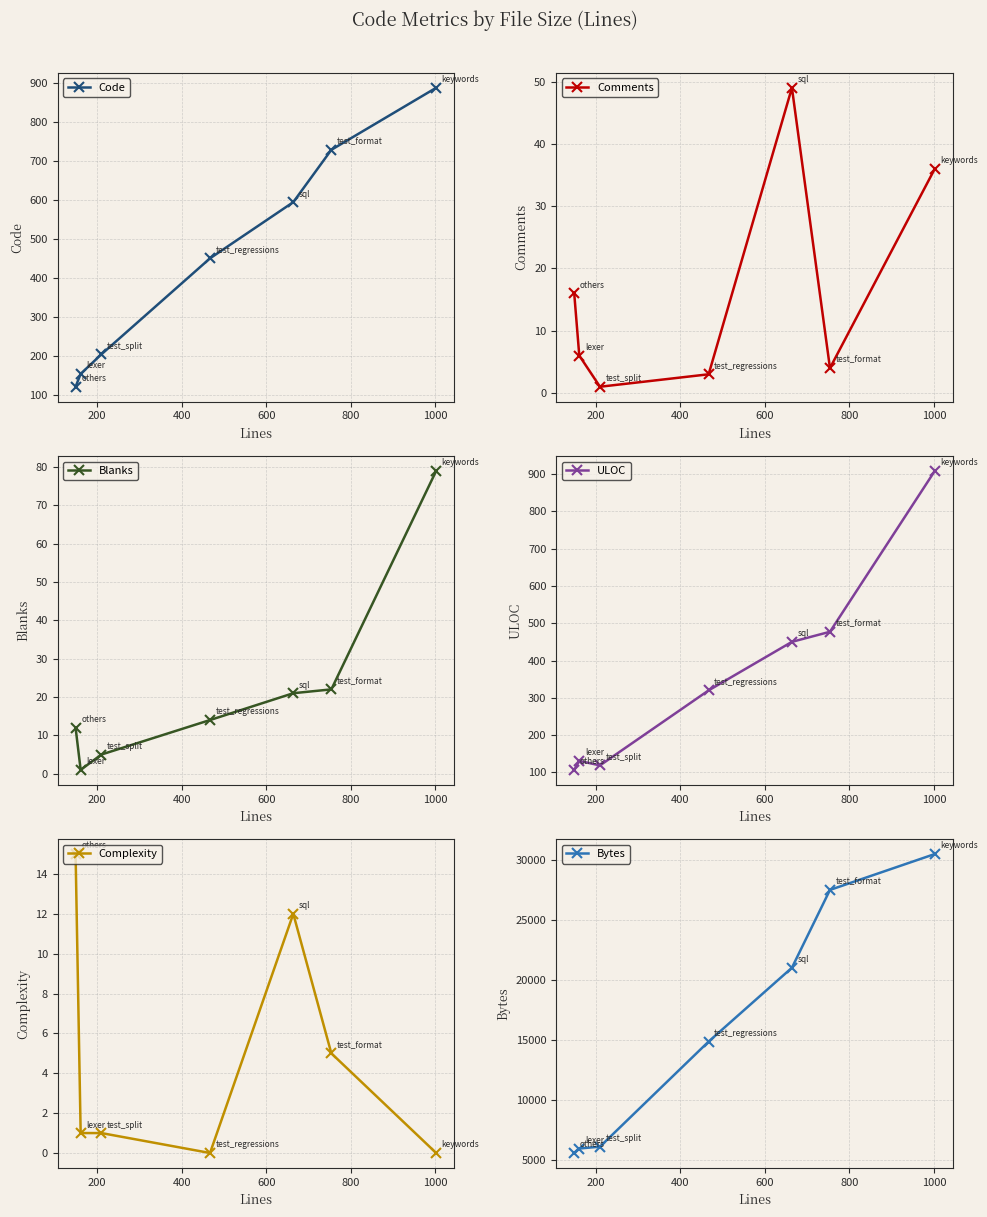

At how many categories does at least one series exceed 1686?

7